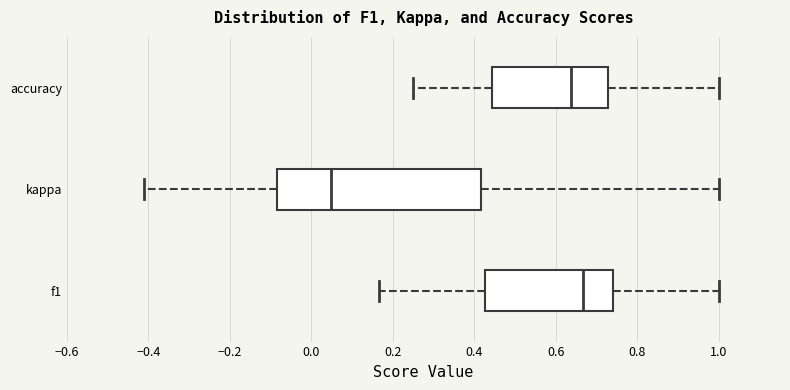

Which box has the furthest to the left median line?

kappa